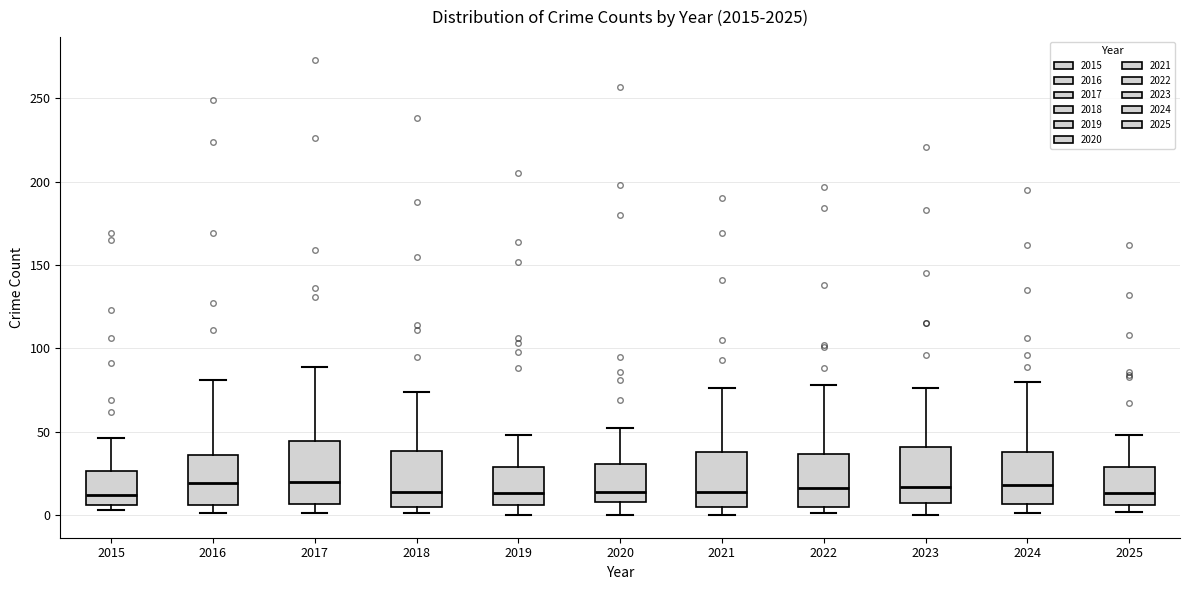

Reading left to right, read every box against the y-axis: the position of its median line, the range the box covers, and the ends of its whiskers. The values are not printed on the chart, so give them approximately, as read against the axis.

2015: median 10, box 5 to 25, whiskers 5 (just below the box's lower edge) to 45
2016: median 20, box 5 to 35, whiskers 0 to 80
2017: median 20, box 5 to 45, whiskers 0 to 90
2018: median 15, box 5 to 40, whiskers 0 to 75
2019: median 15, box 5 to 30, whiskers 0 to 50
2020: median 15, box 10 to 30, whiskers 0 to 50
2021: median 15, box 5 to 40, whiskers 0 to 75
2022: median 15, box 5 to 35, whiskers 0 to 80
2023: median 15, box 5 to 40, whiskers 0 to 75
2024: median 20, box 5 to 40, whiskers 0 to 80
2025: median 15, box 5 to 30, whiskers 0 to 50